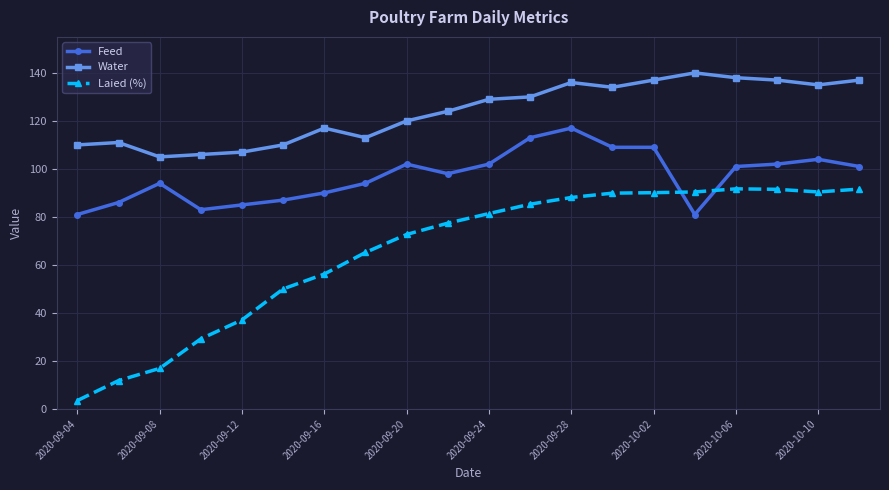

Rank the series by their maximum value, from lowest to highest.

Laied (%), Feed, Water